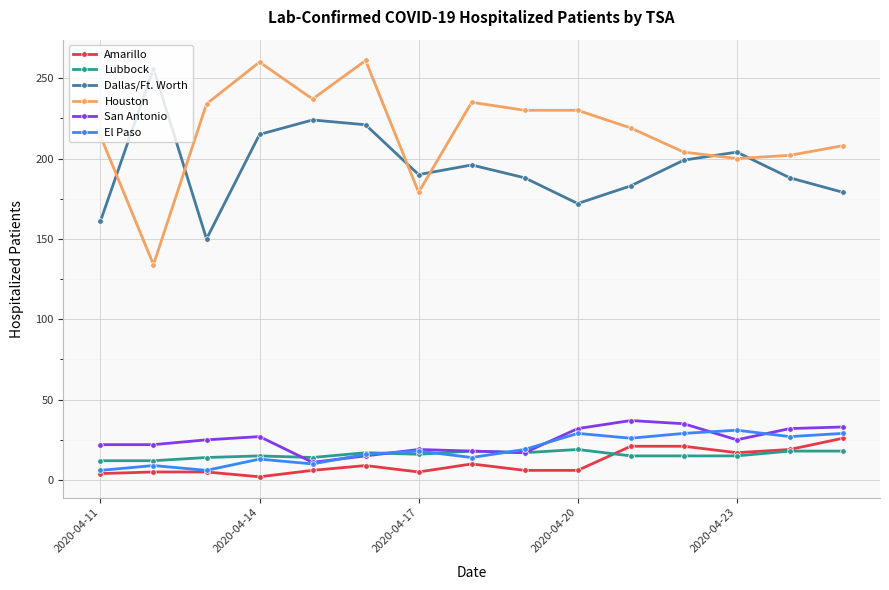

Which series has the widest spread of values?

Houston